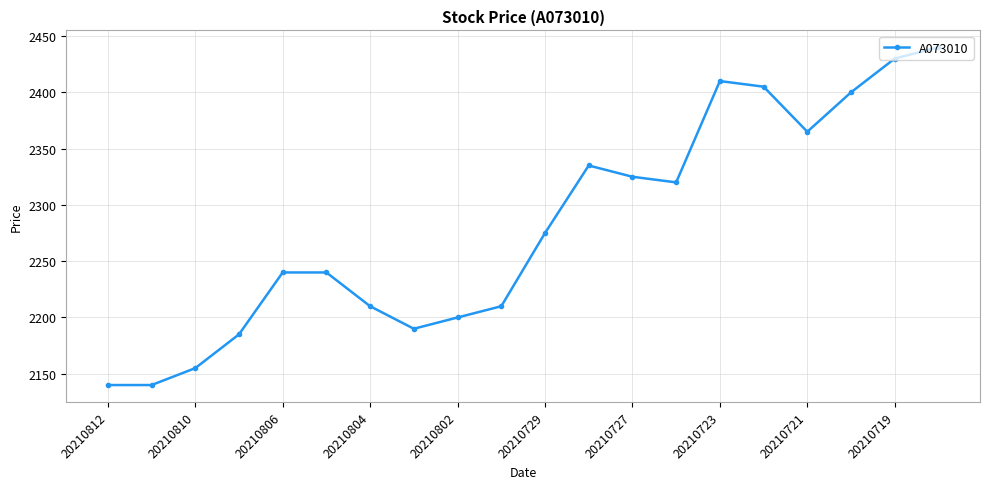

What is the greatest value displayed?

2440